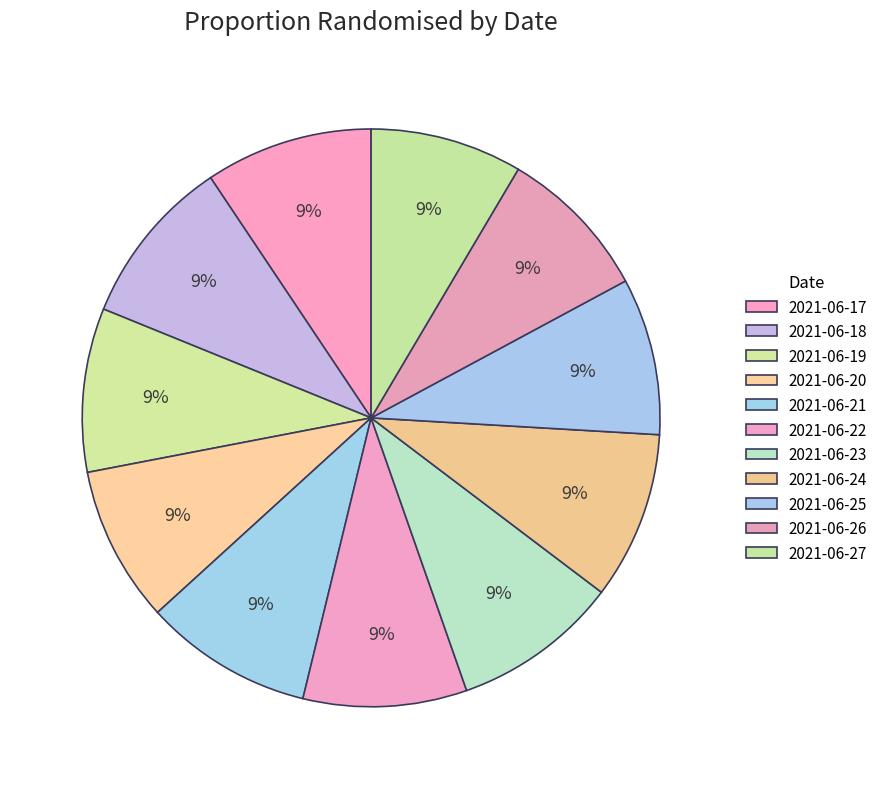

Rank the categories by value from lowest to highest.

2021-06-27, 2021-06-26, 2021-06-20, 2021-06-25, 2021-06-22, 2021-06-19, 2021-06-23, 2021-06-17, 2021-06-24, 2021-06-21, 2021-06-18